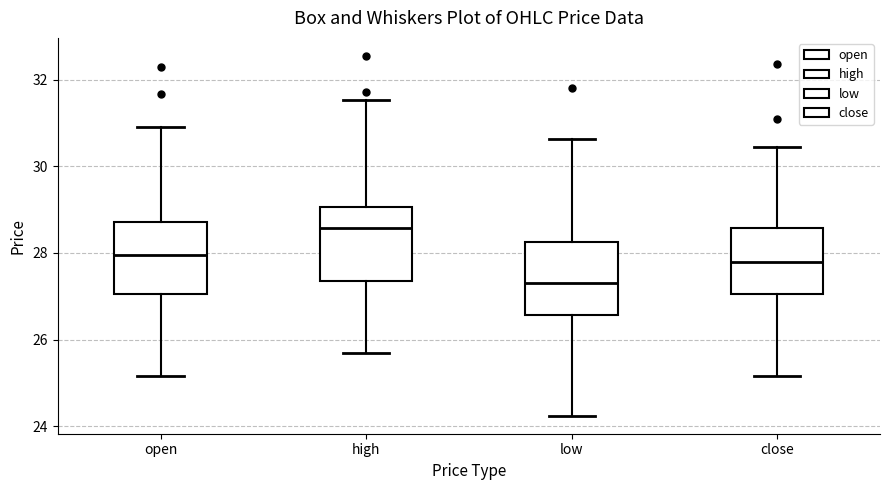

Which box's median line is the highest?

high